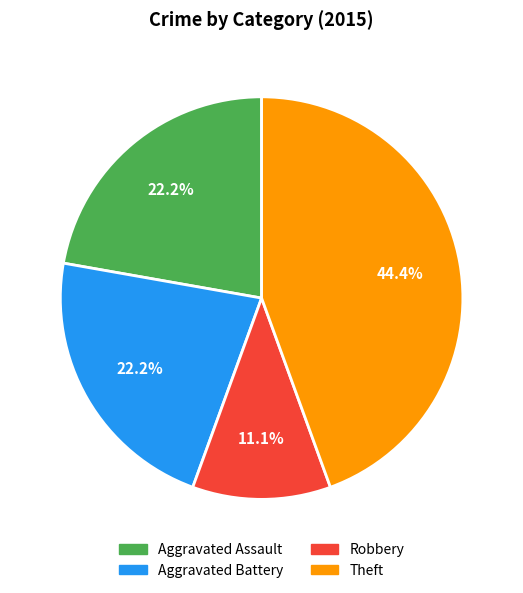

To the nearest percent, what is the difference between the largest and smallest slice percentages?

33%